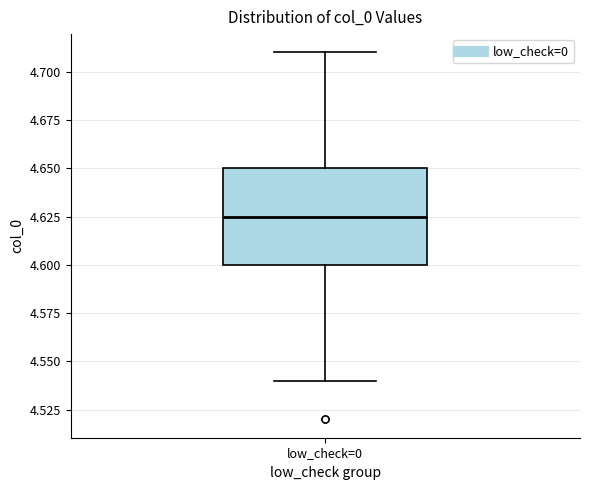

Transcribe this box plot: give where the median line is, the range the box spans, and where the two whiskers end, as read against the y-axis. The values are not printed on the chart, so give them approximately, as read against the axis.

median 4.625, box 4.600 to 4.650, whiskers 4.540 to 4.710